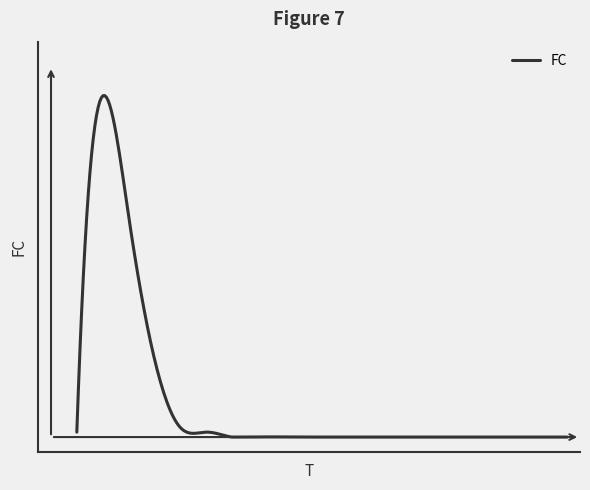

Does the chart display data point markers on the line(s)?

No